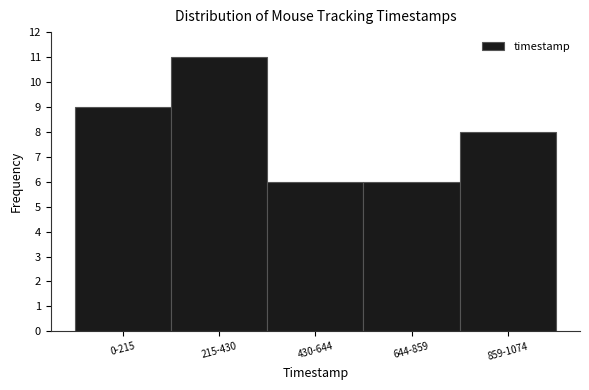

Reading left to right, list all the values displayed in this chart.

0-215=9	215-430=11	430-644=6	644-859=6	859-1074=8